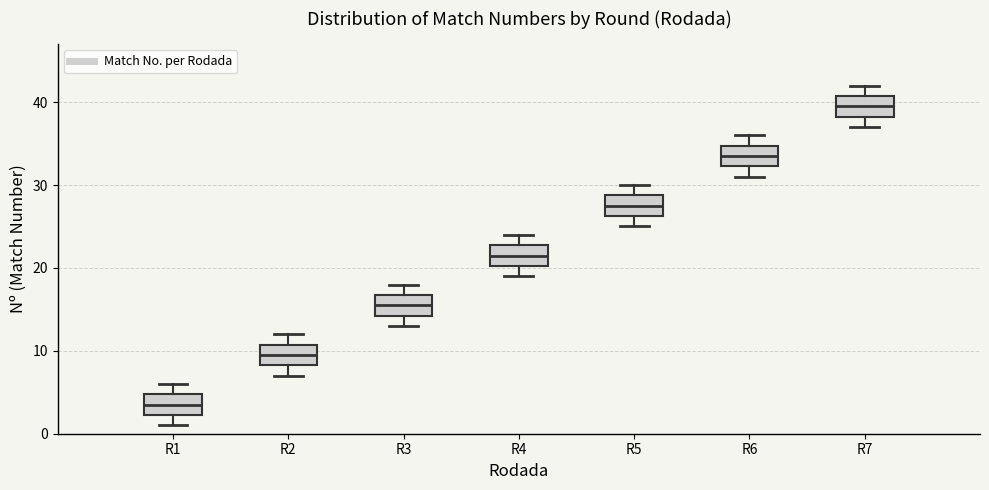

Reading left to right, transcribe this box plot: for each box, give where its median line is, the range the box spans, and where its two whiskers end, as read against the y-axis. The values are not printed on the chart, so give them approximately, as read against the axis.

R1: median 4, box 2 to 5, whiskers 1 to 6
R2: median 10, box 8 to 11, whiskers 7 to 12
R3: median 16, box 14 to 17, whiskers 13 to 18
R4: median 22, box 20 to 23, whiskers 19 to 24
R5: median 28, box 26 to 29, whiskers 25 to 30
R6: median 34, box 32 to 35, whiskers 31 to 36
R7: median 40, box 38 to 41, whiskers 37 to 42